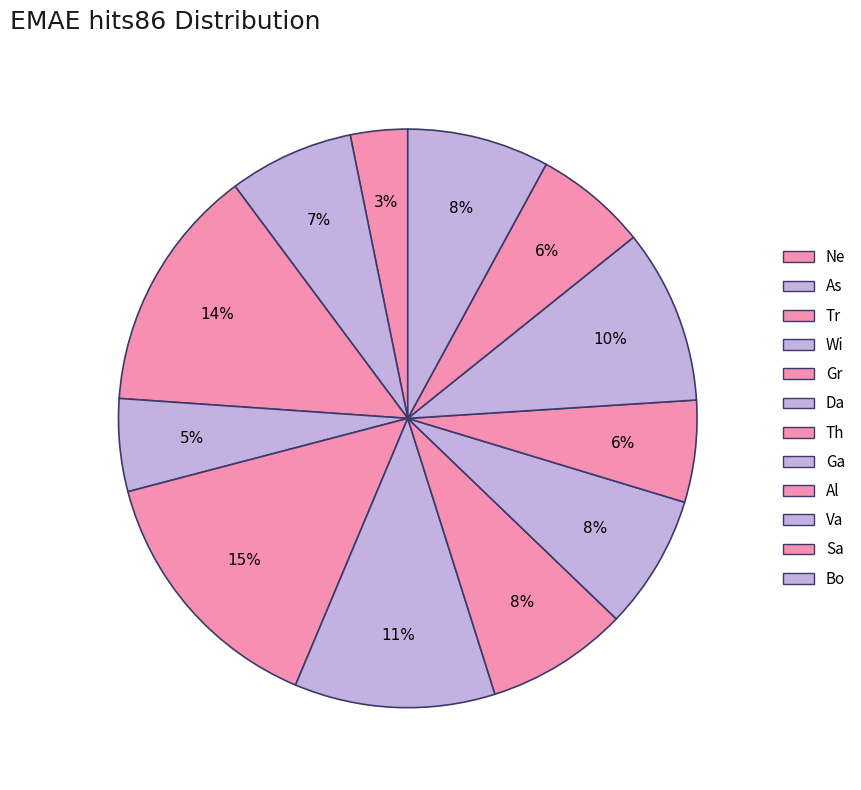

Which category has the smallest portion of the pie?

Ne